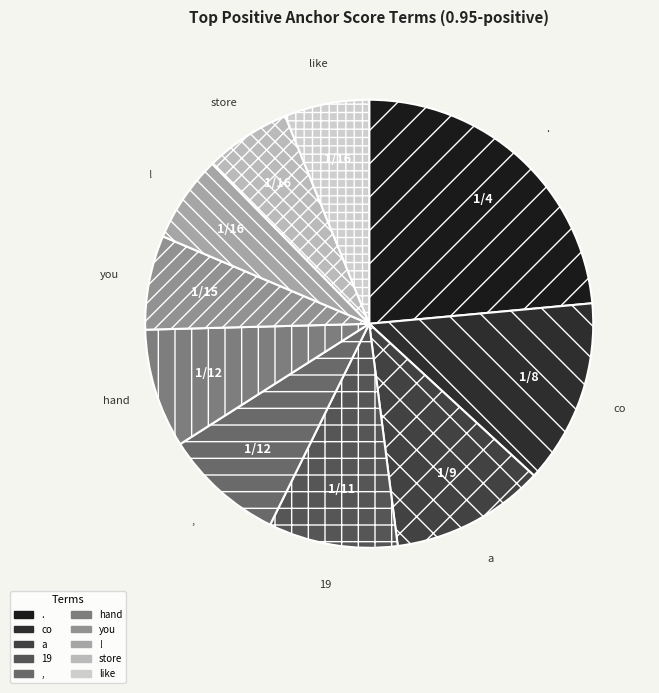

Is there any slice that represents more than half of the pie?

No